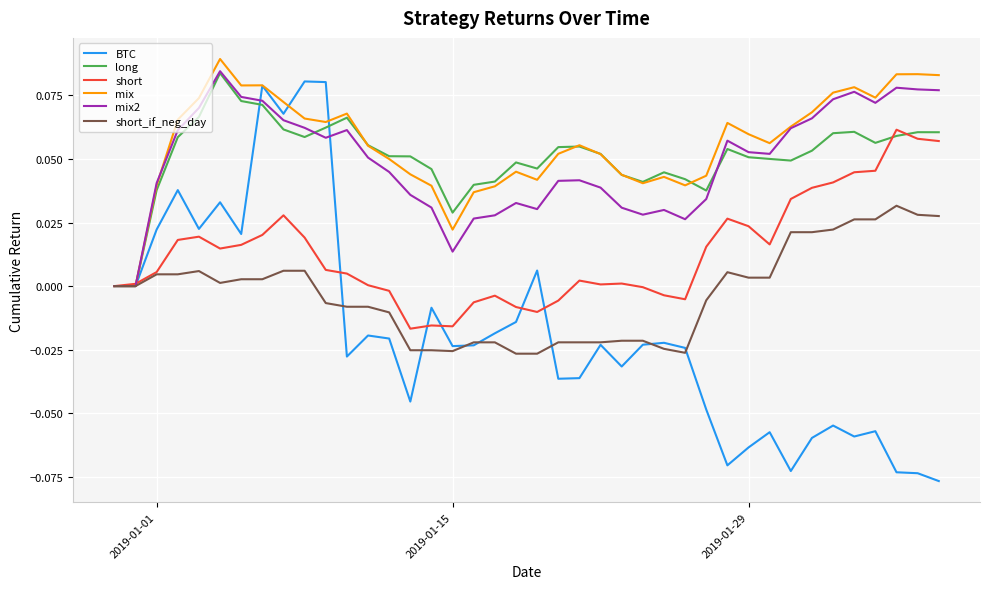

Is this an area chart (filled region under the line)?

No